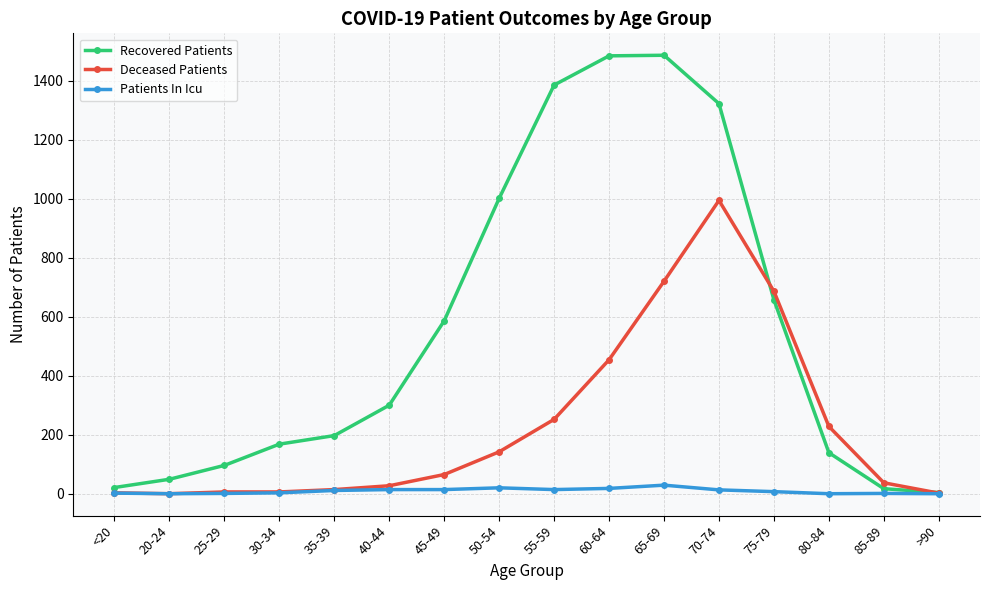

Is it true that Recovered Patients equals 1001 at 50-54?

True